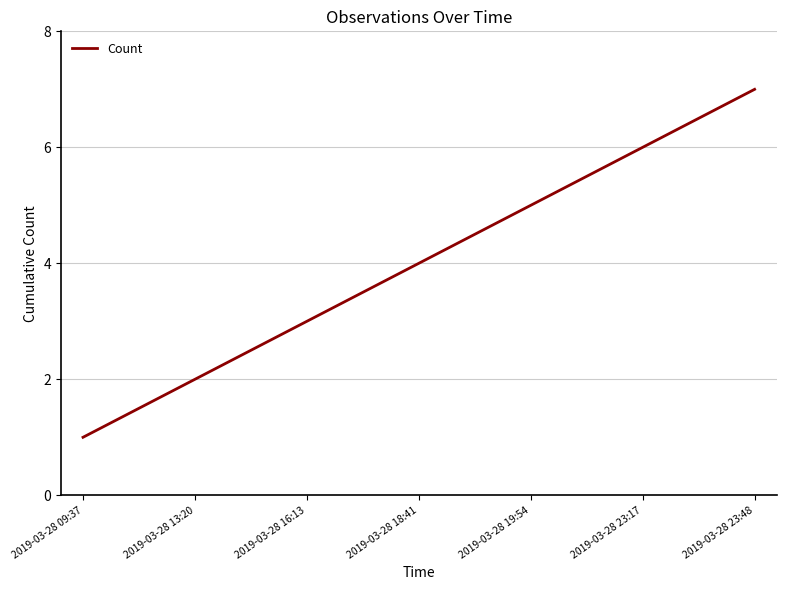

True or false: the data has more than 1 interior local peaks.

False